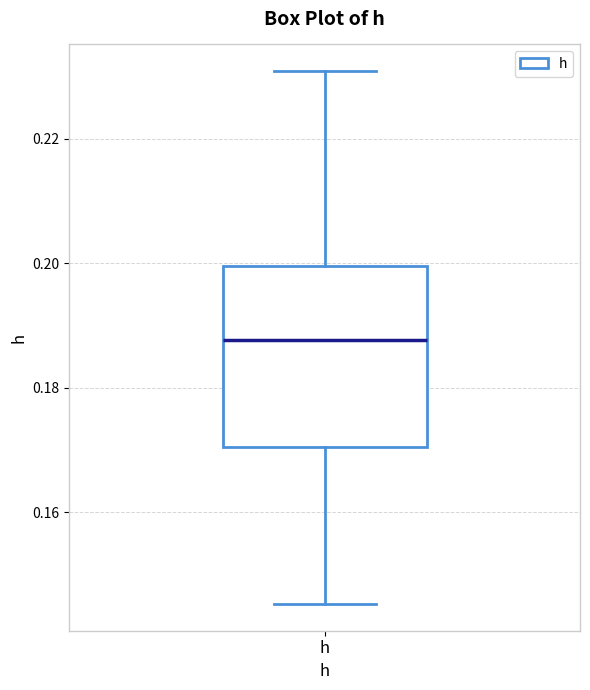

Read this box plot against the y-axis: the position of the median line, the range covered by the box, and the ends of both whiskers. The values are not printed on the chart, so give them approximately, as read against the axis.

median 0.188, box 0.170 to 0.200, whiskers 0.146 to 0.230